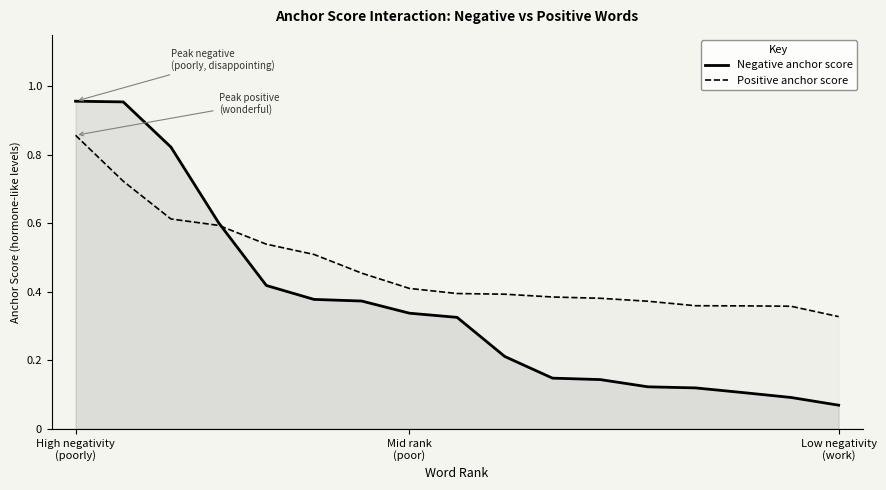

Rank the series by their average value, from highest to lowest.

Positive anchor score, Negative anchor score